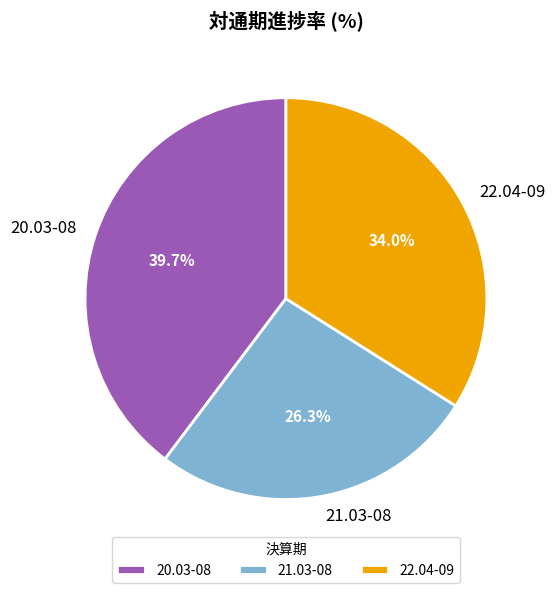

How many segments does this pie chart have?

3